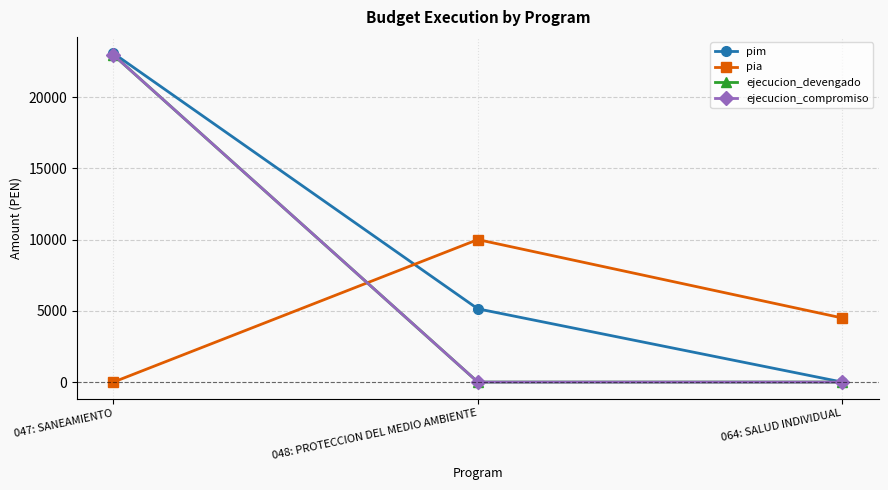

Which category has the highest value across all series?

047: SANEAMIENTO